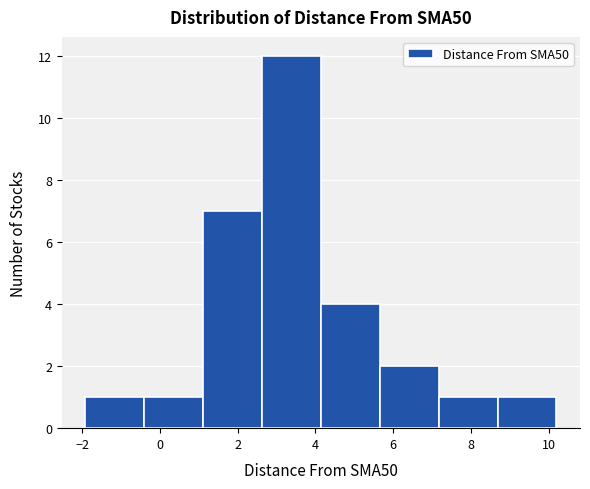

Reading left to right, list every bar in this chart as the range it spans on the x-axis followed by its height. Neither the bar edges nor the heights are printed on the chart, so give them approximately, as read against the axes.

-2.0 to -0.4: 1
-0.4 to 1.2: 1
1.2 to 2.6: 7
2.6 to 4.2: 12
4.2 to 5.6: 4
5.6 to 7.2: 2
7.2 to 8.6: 1
8.6 to 10.2: 1